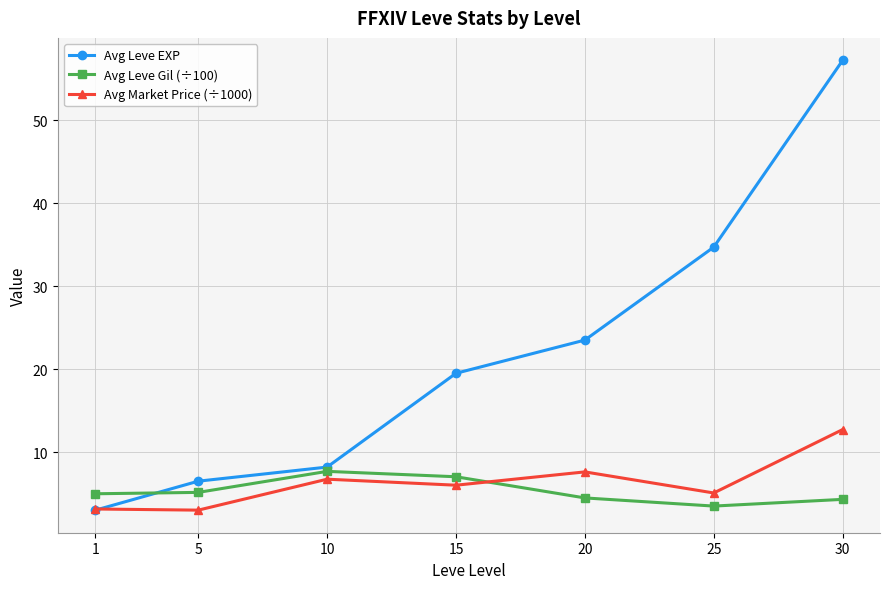

What is the lowest value of the Avg Leve Gil (÷100) series?

3.5